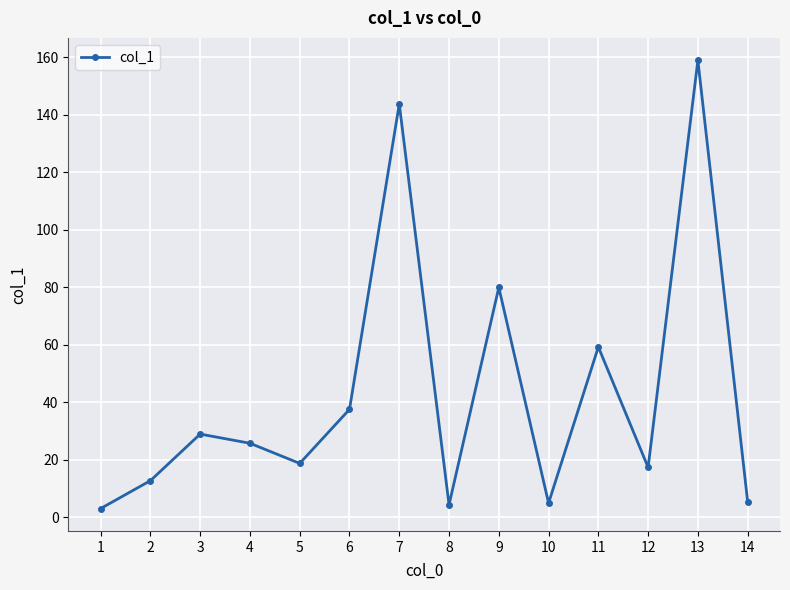

True or false: the data shows 24.9 at 5.

False